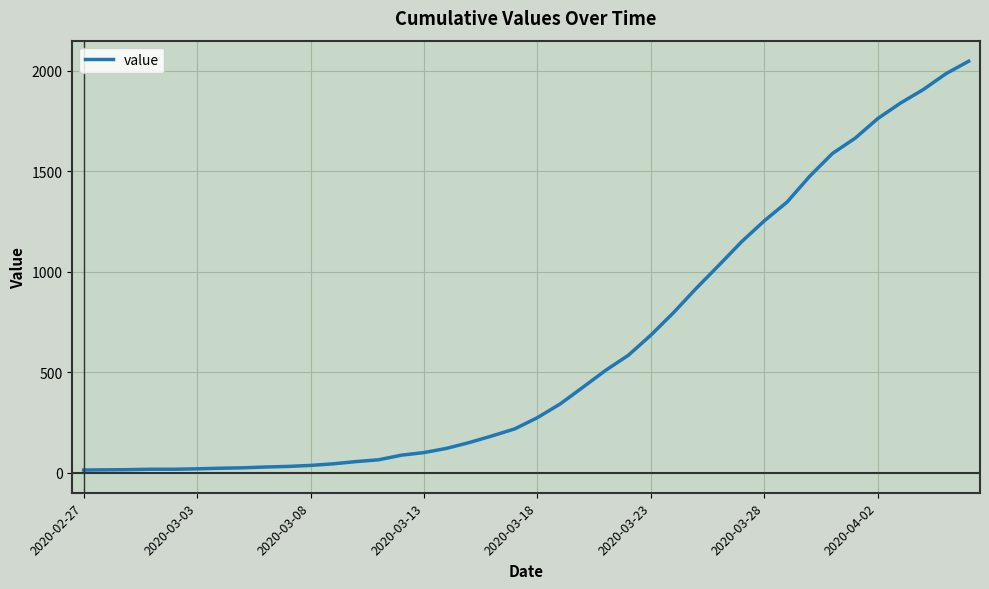

What is the difference between the maximum and minimum values?

2035